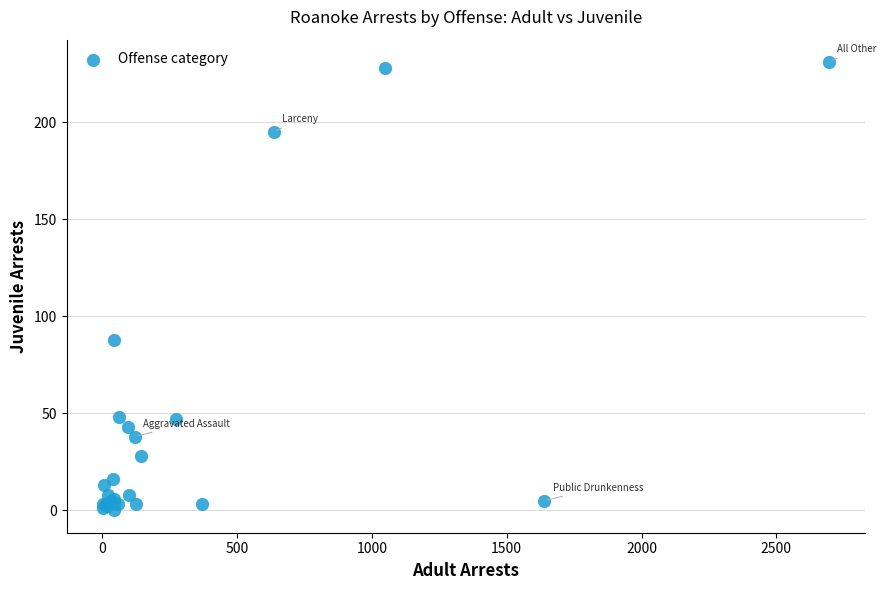

What Y value in the scatter plot is closest to 115?

88